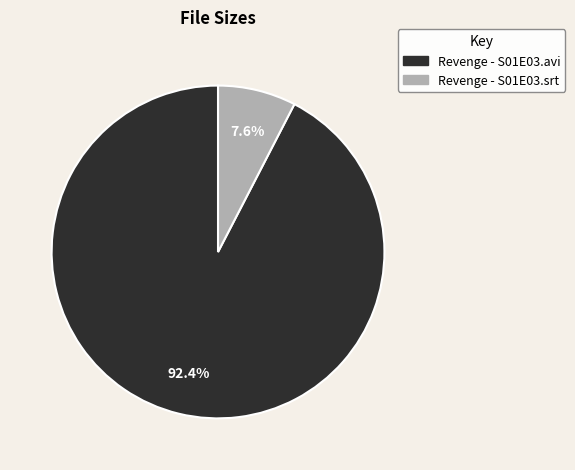

Rank the categories by value from highest to lowest.

Revenge - S01E03.avi, Revenge - S01E03.srt